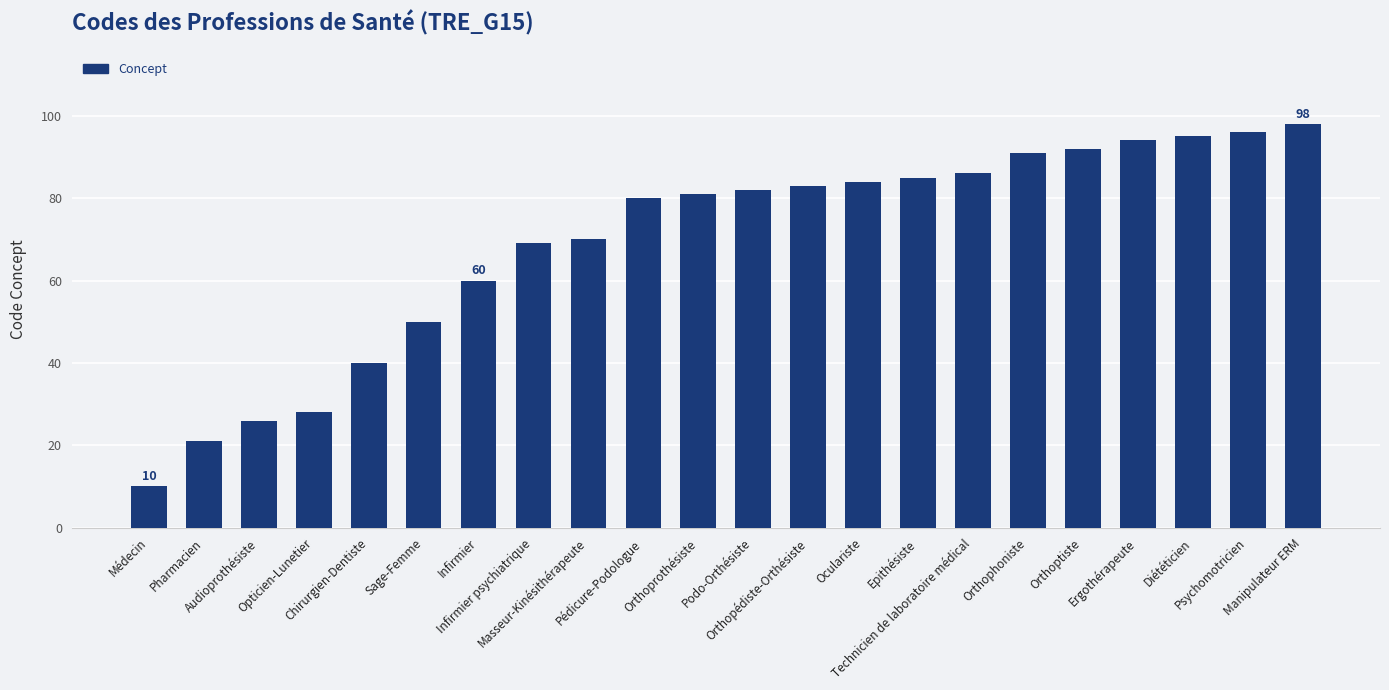

The value at Infirmier is 60. True or false?

True